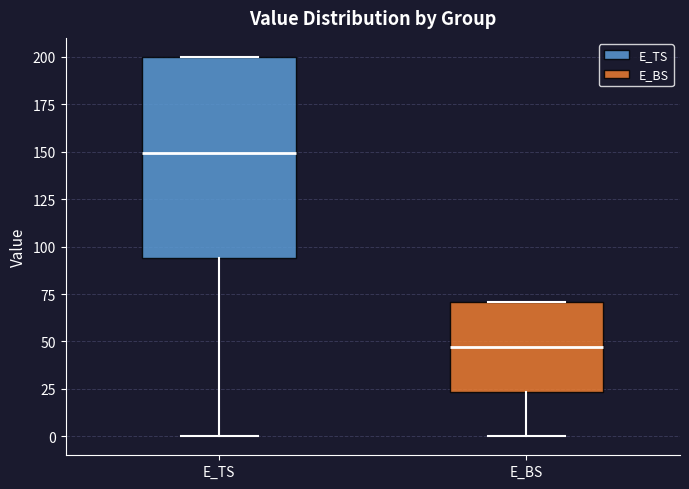

Reading left to right, transcribe this box plot: for each box, give where its median line is, the range the box spans, and where its two whiskers end, as read against the y-axis. The values are not printed on the chart, so give them approximately, as read against the axis.

E_TS: median 150, box 95 to 200, whiskers 0 to 200
E_BS: median 45, box 25 to 70, whiskers 0 to 70